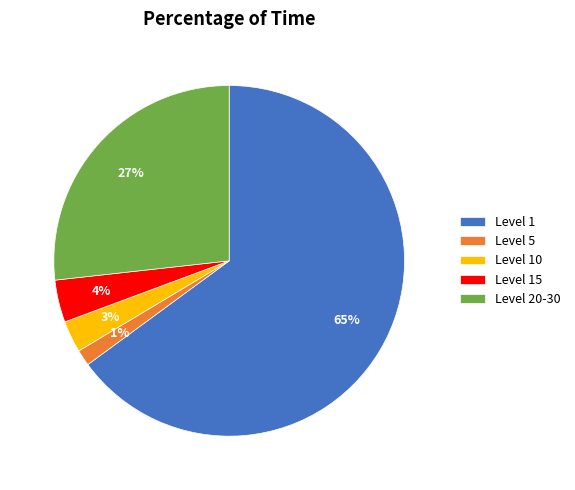

What is the largest slice in the pie chart?

Level 1